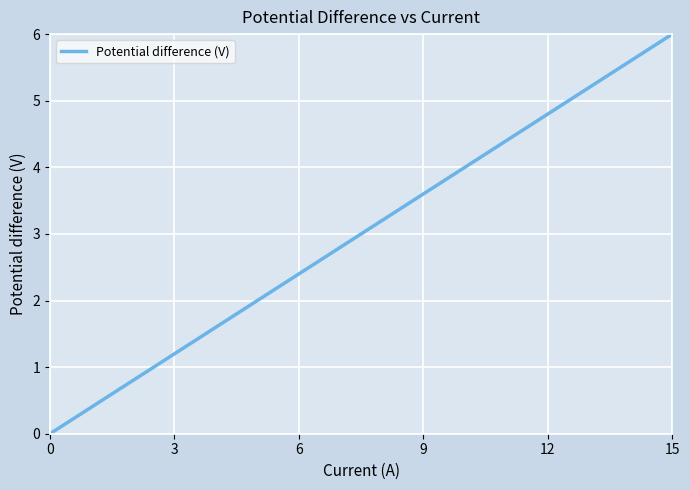

What is the maximum value shown in the chart?

6.0